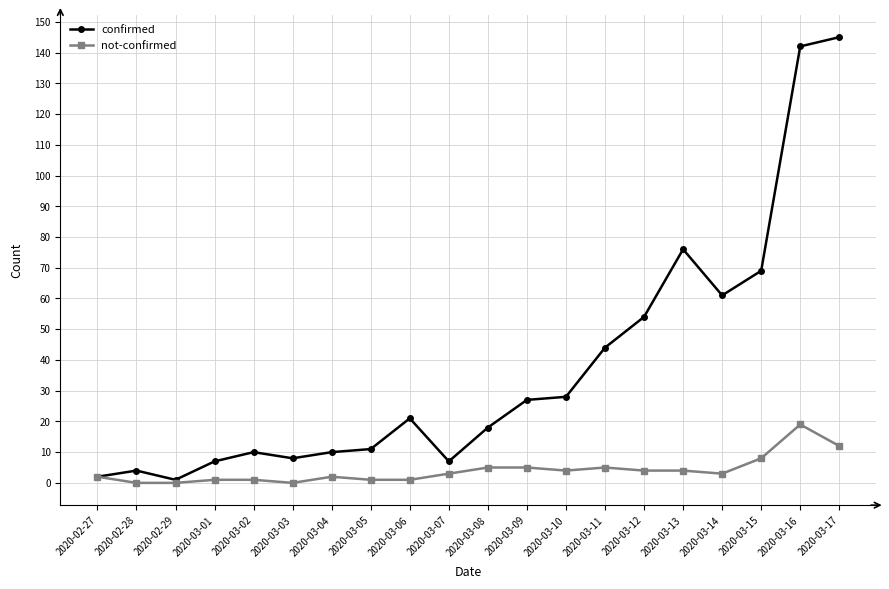

True or false: not-confirmed has more than 0 interior local peaks.

True